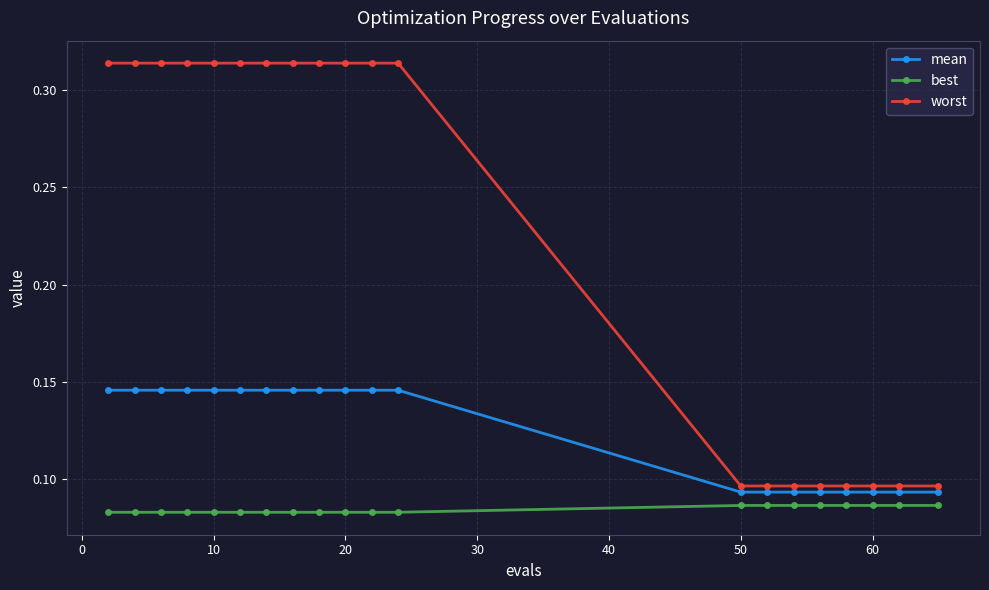

List the series in order of their overall mean, highest first.

worst, mean, best